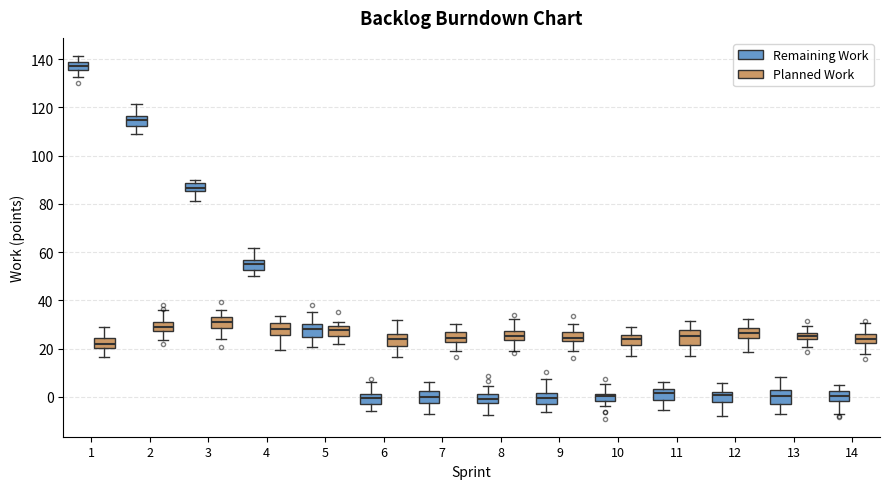

Where does the median line of the box for 10 (Remaining Work) sit on the y-axis? The values are not printed on the chart, so give them approximately, as read against the axis.

0